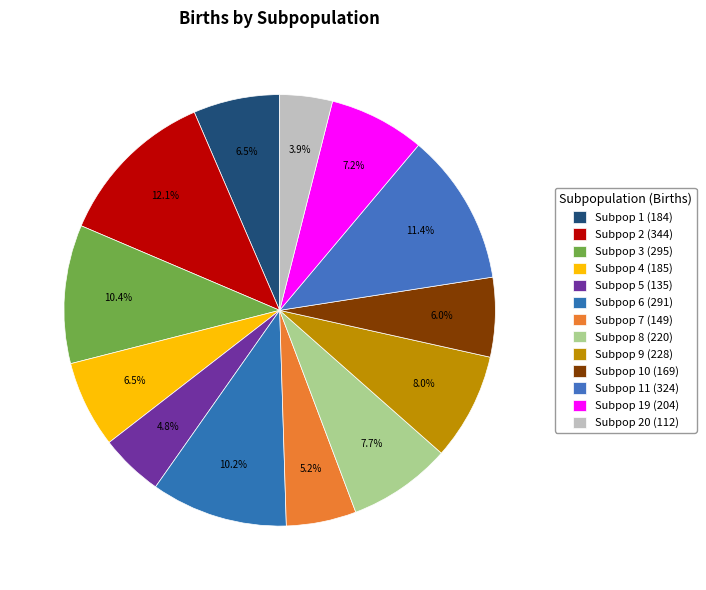

How many segments does this pie chart have?

13